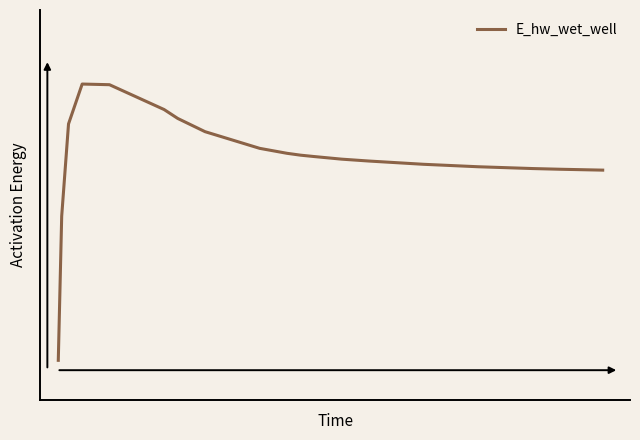

Does the chart display data point markers on the line(s)?

No